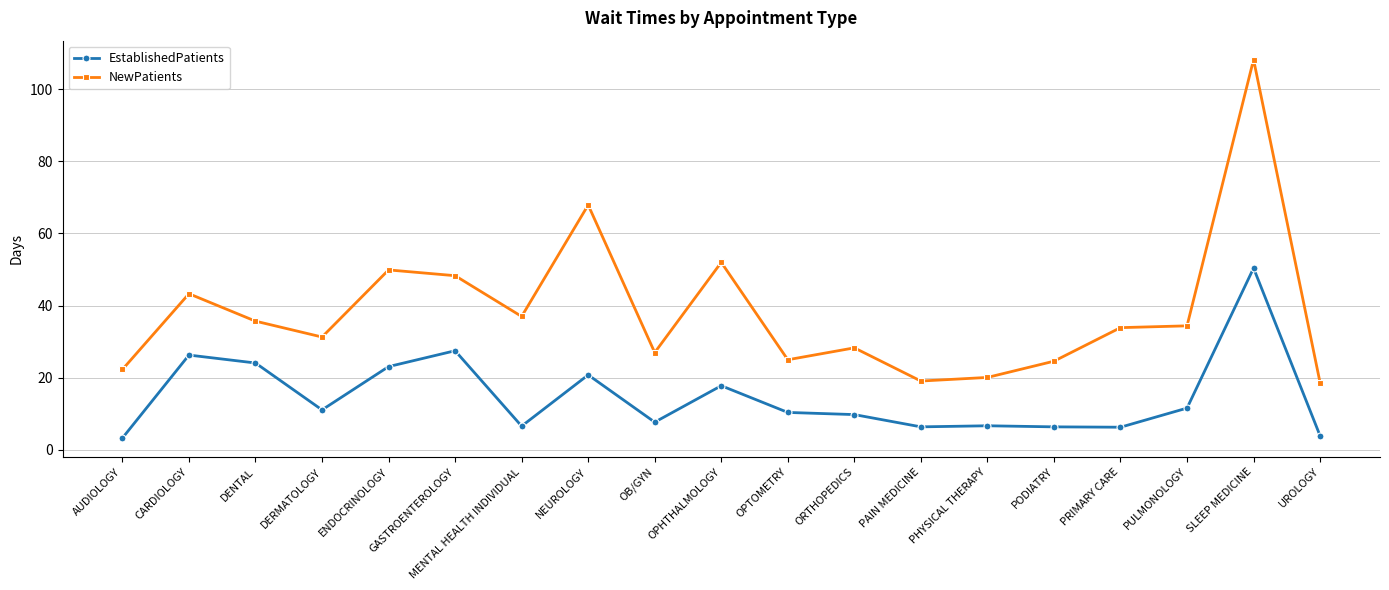

What position from the right is PULMONOLOGY?

3